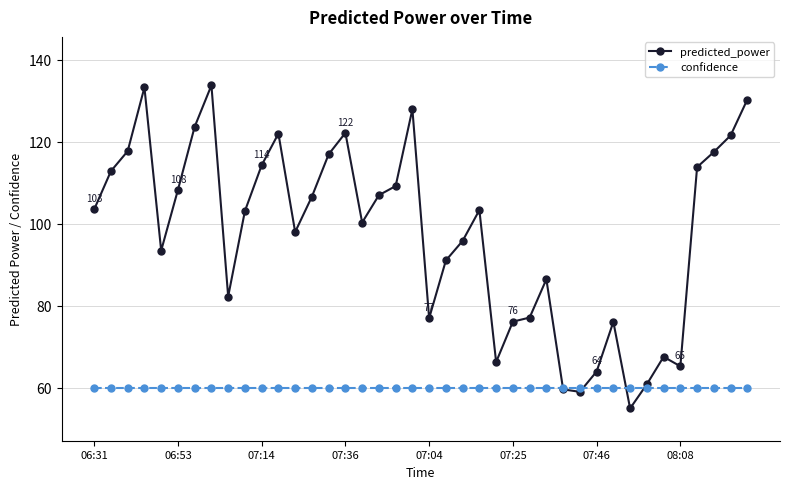

What is the lowest value of the confidence series?

60.0